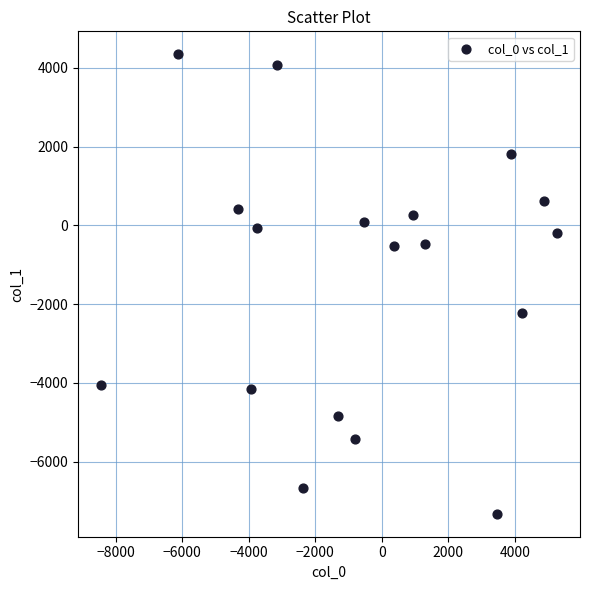

What Y value in the scatter plot is closest to -1490?

-2232.4